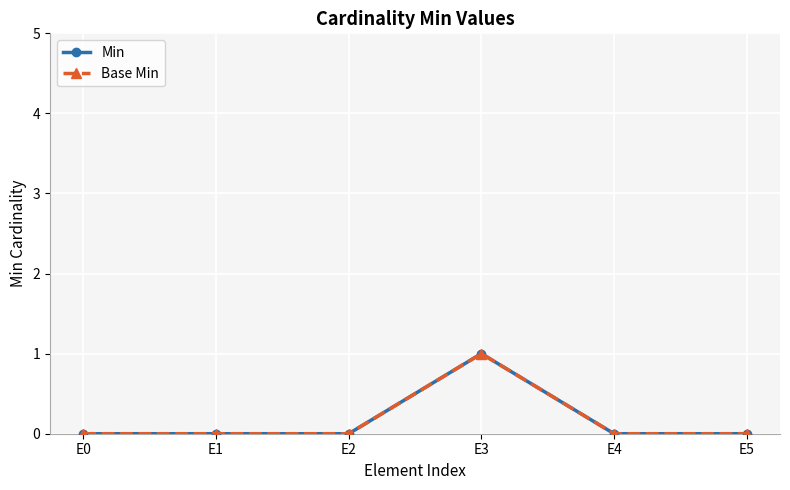

True or false: Min and Base Min cross at least once.

False